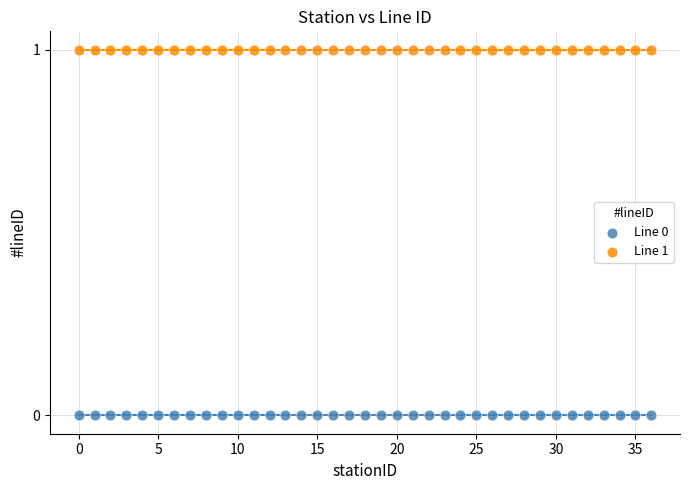

Which series reaches the maximum Y coordinate?

Line 1